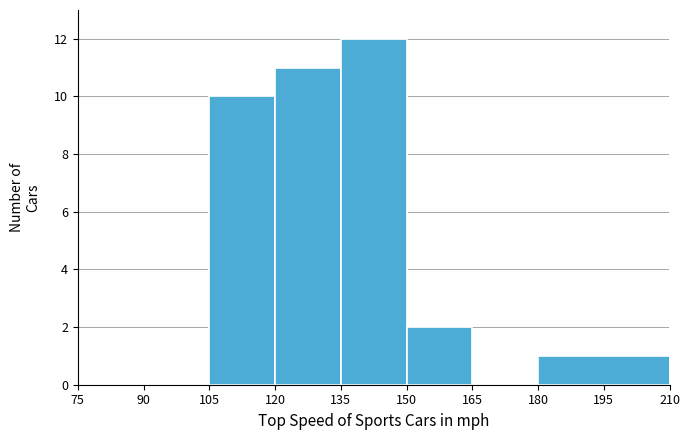

Reading left to right, list every bar in this chart as the range it spans on the x-axis followed by its height. The values are not printed on the chart, so give them approximately, as read against the axis.

75 to 90: 0
90 to 105: 0
105 to 120: 10
120 to 135: 11
135 to 150: 12
150 to 165: 2
165 to 180: 0
180 to 210: 1